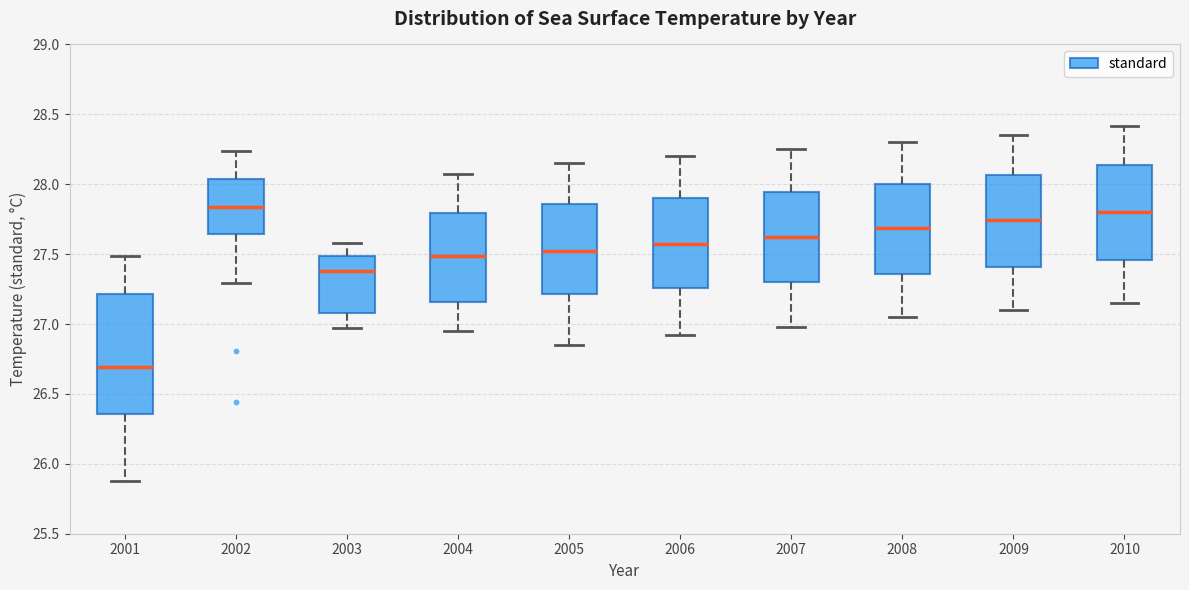

Reading left to right, transcribe this box plot: for each box, give where its median line is, the range the box spans, and where its two whiskers end, as read against the y-axis. The values are not printed on the chart, so give them approximately, as read against the axis.

2001: median 26.70, box 26.35 to 27.20, whiskers 25.90 to 27.50
2002: median 27.85, box 27.65 to 28.05, whiskers 27.30 to 28.25
2003: median 27.40, box 27.10 to 27.50, whiskers 26.95 to 27.60
2004: median 27.50, box 27.15 to 27.80, whiskers 26.95 to 28.05
2005: median 27.55, box 27.20 to 27.85, whiskers 26.85 to 28.15
2006: median 27.55, box 27.25 to 27.90, whiskers 26.90 to 28.20
2007: median 27.65, box 27.30 to 27.95, whiskers 27.00 to 28.25
2008: median 27.70, box 27.35 to 28.00, whiskers 27.05 to 28.30
2009: median 27.75, box 27.40 to 28.05, whiskers 27.10 to 28.35
2010: median 27.80, box 27.45 to 28.15, whiskers 27.15 to 28.40